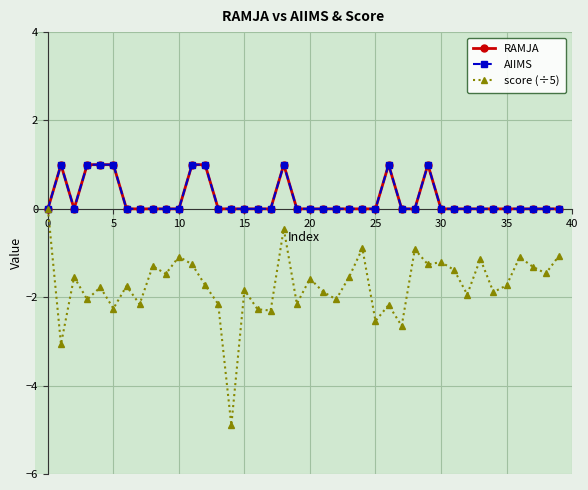

Does the chart have visible grid lines?

Yes